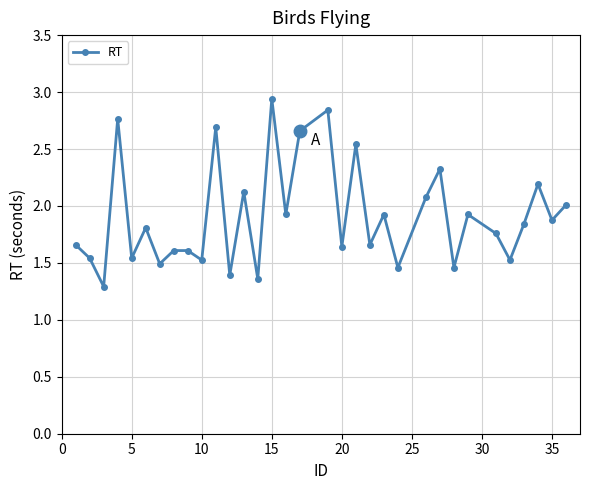

What is the sum of all values?

63.0